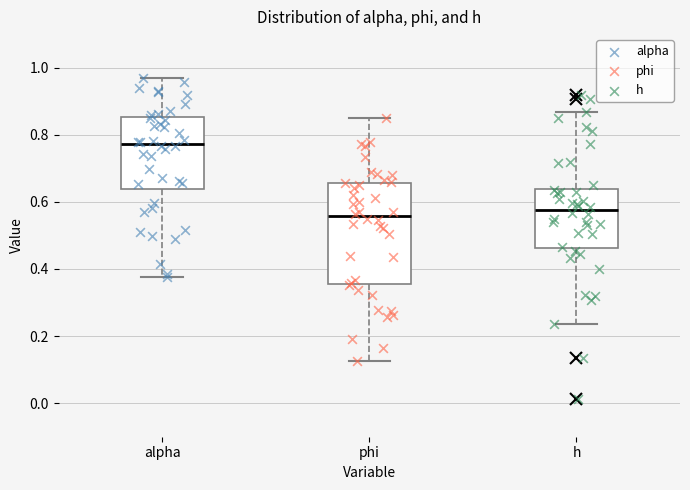

Comparing the boxes themselves (not the whiskers), which one is the tallest?

phi